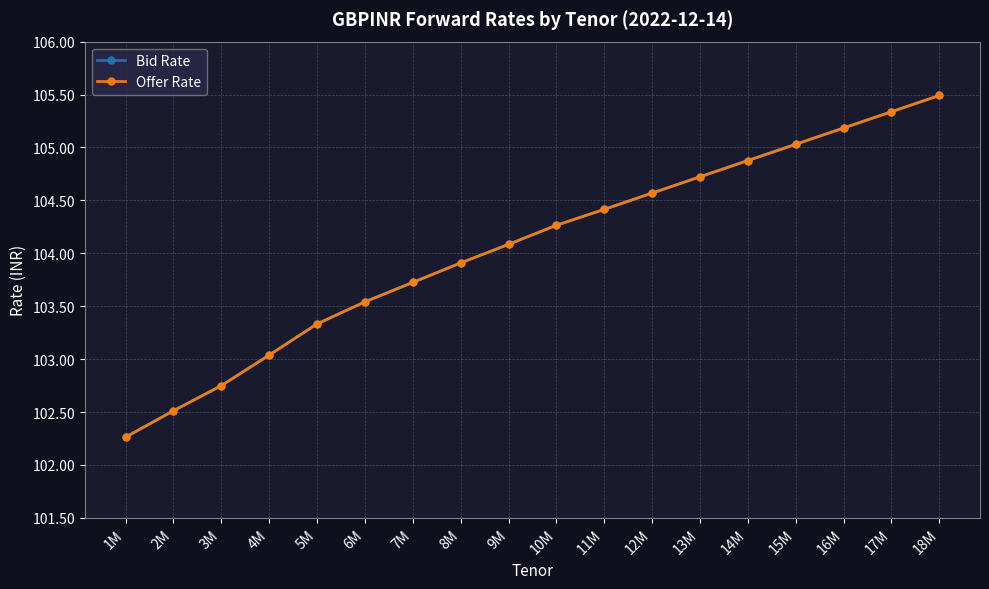

True or false: Offer Rate and Bid Rate intersect in this chart.

False